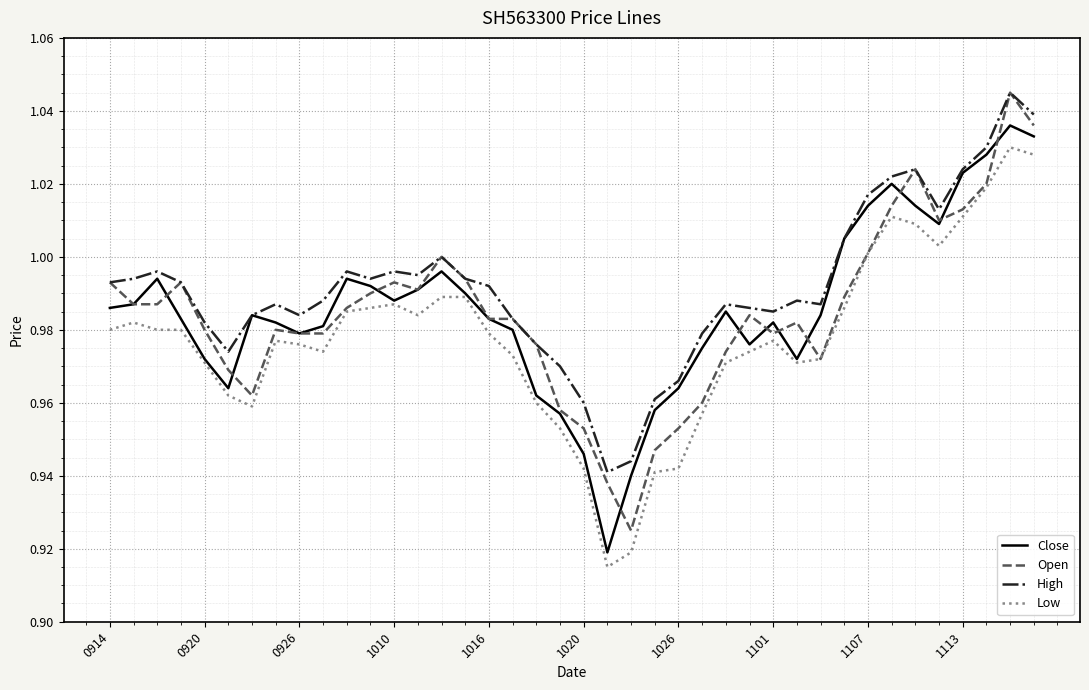

True or false: Low and Close intersect in this chart.

False